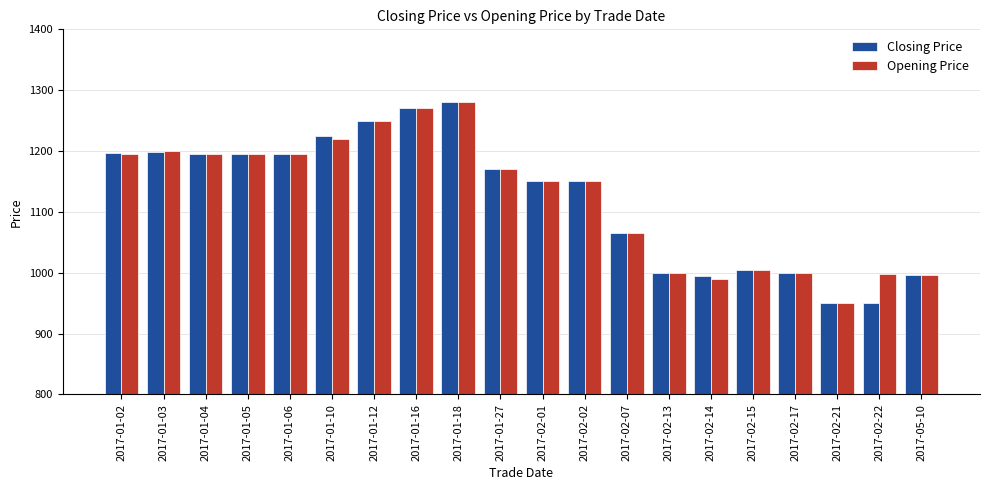

True or false: Closing Price has a value of 1150 at 2017-02-01.

True